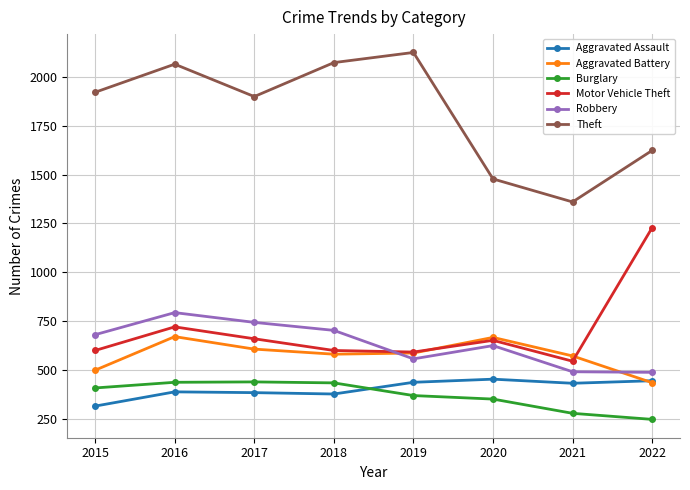

True or false: Burglary and Aggravated Battery intersect in this chart.

False